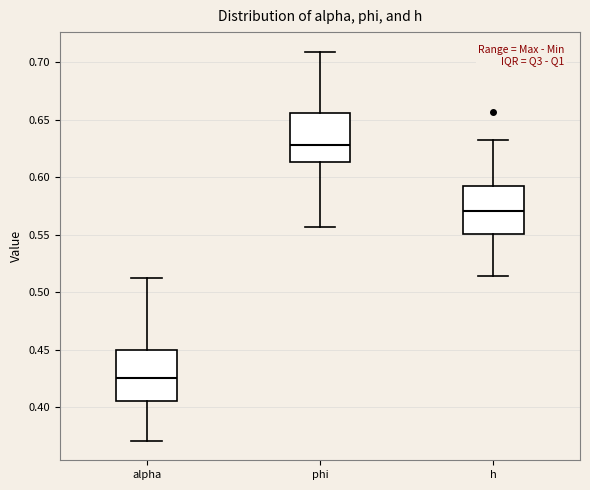

Reading left to right, read every box against the y-axis: the position of its median line, the range the box covers, and the ends of its whiskers. The values are not printed on the chart, so give them approximately, as read against the axis.

alpha: median 0.425, box 0.405 to 0.450, whiskers 0.370 to 0.515
phi: median 0.630, box 0.615 to 0.655, whiskers 0.555 to 0.710
h: median 0.570, box 0.550 to 0.595, whiskers 0.515 to 0.635